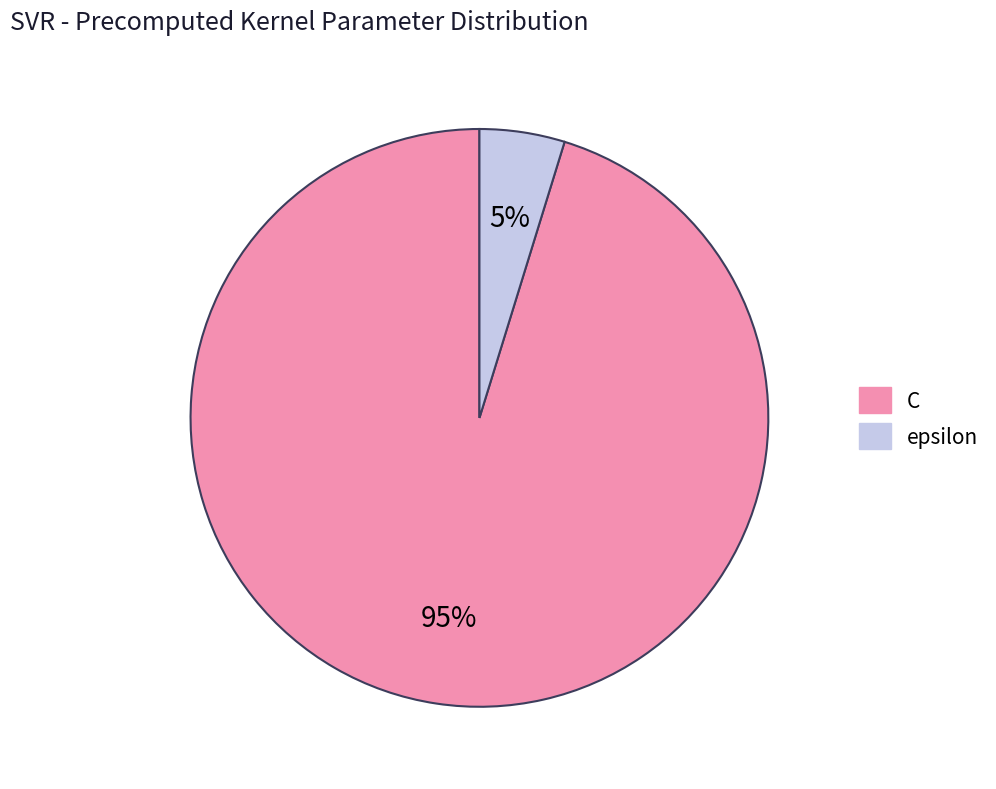

To the nearest percent, what is the average slice percentage?

50%